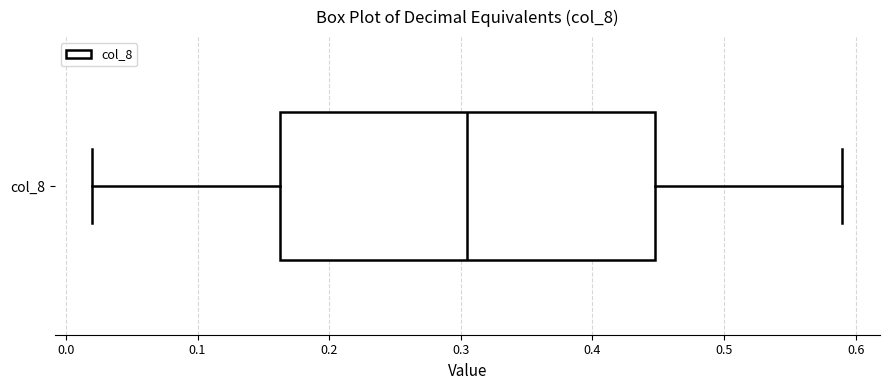

Read this box plot against the x-axis: the position of the median line, the range covered by the box, and the ends of both whiskers. The values are not printed on the chart, so give them approximately, as read against the axis.

median 0.31, box 0.16 to 0.45, whiskers 0.02 to 0.59